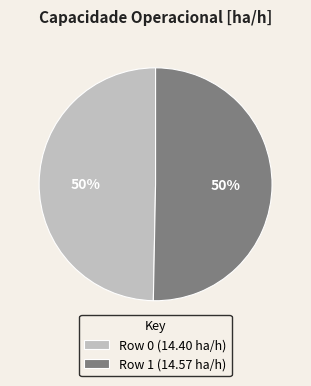

To the nearest percent, what portion does Row 1 (14.57 ha/h) represent?

50%